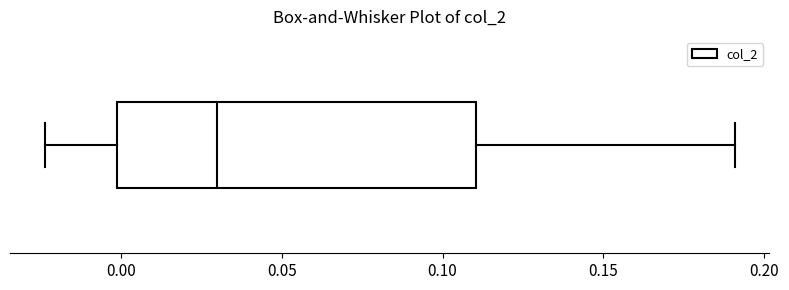

Transcribe this box plot: give where the median line is, the range the box spans, and where the two whiskers end, as read against the x-axis. The values are not printed on the chart, so give them approximately, as read against the axis.

median 0.030, box 0.000 to 0.110, whiskers -0.025 to 0.190